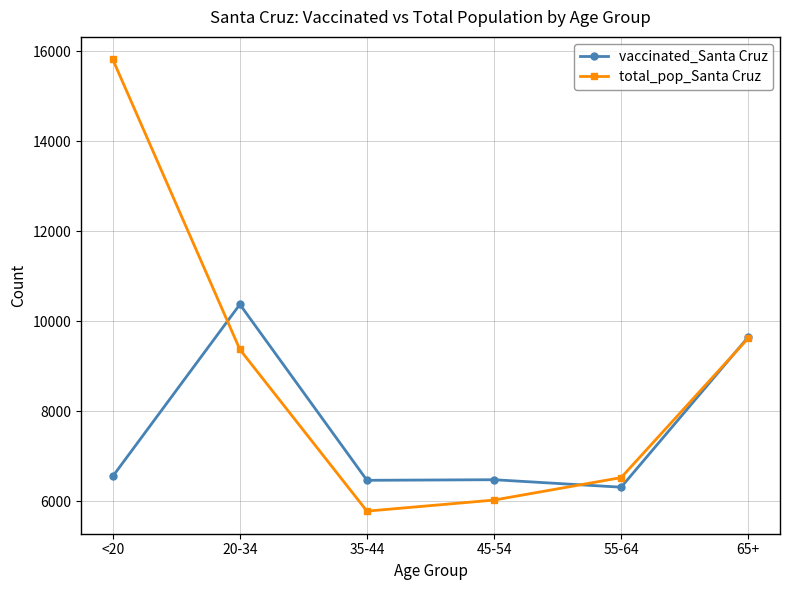

The value of total_pop_Santa Cruz at 45-54 is 6030. True or false?

True